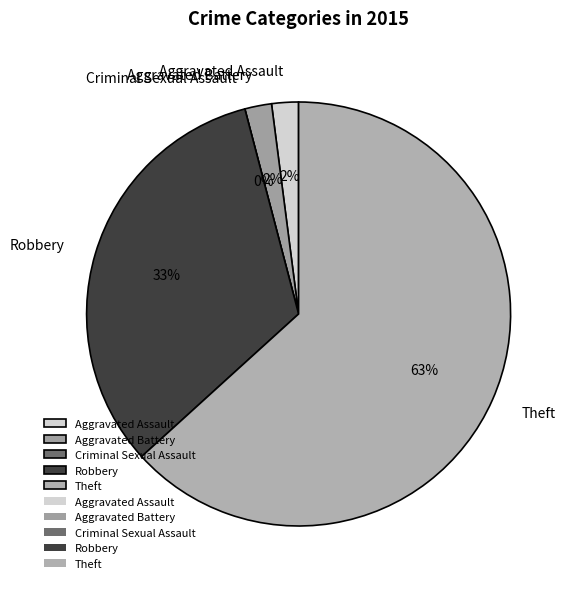

Which category has the smallest portion of the pie?

Criminal Sexual Assault